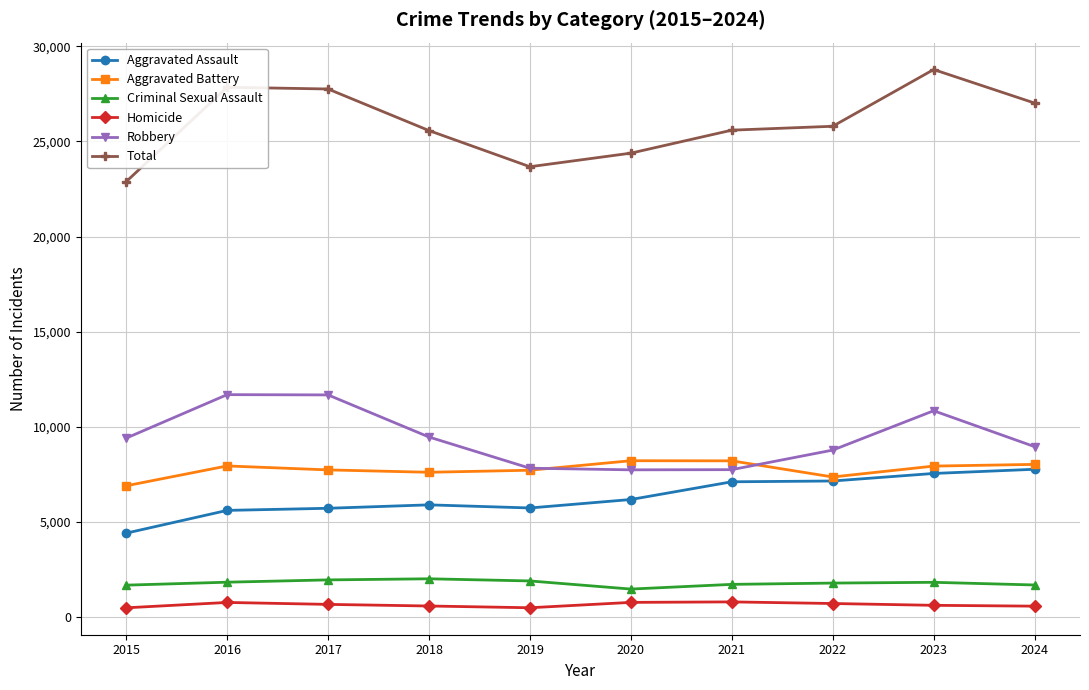

True or false: Aggravated Battery has a value of 7611 at 2018.

True